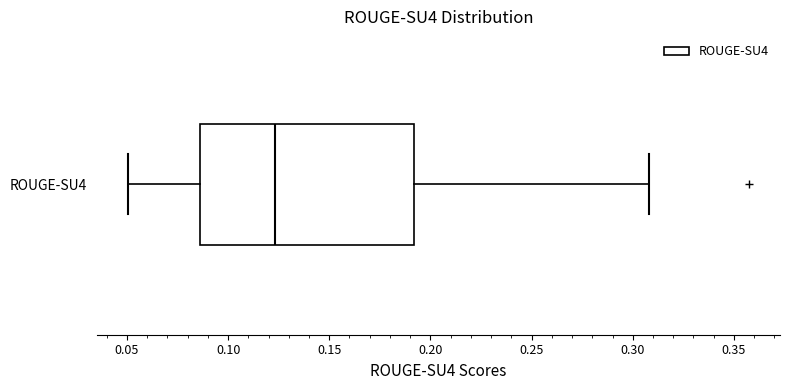

Where does the right whisker of the box for ROUGE-SU4 end on the x-axis? The values are not printed on the chart, so give them approximately, as read against the axis.

0.310